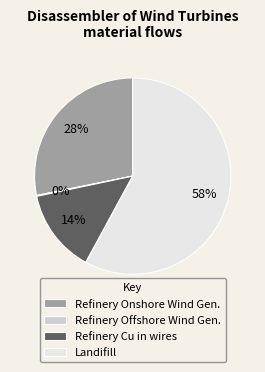

Does Landifill represent more than half of the total?

Yes